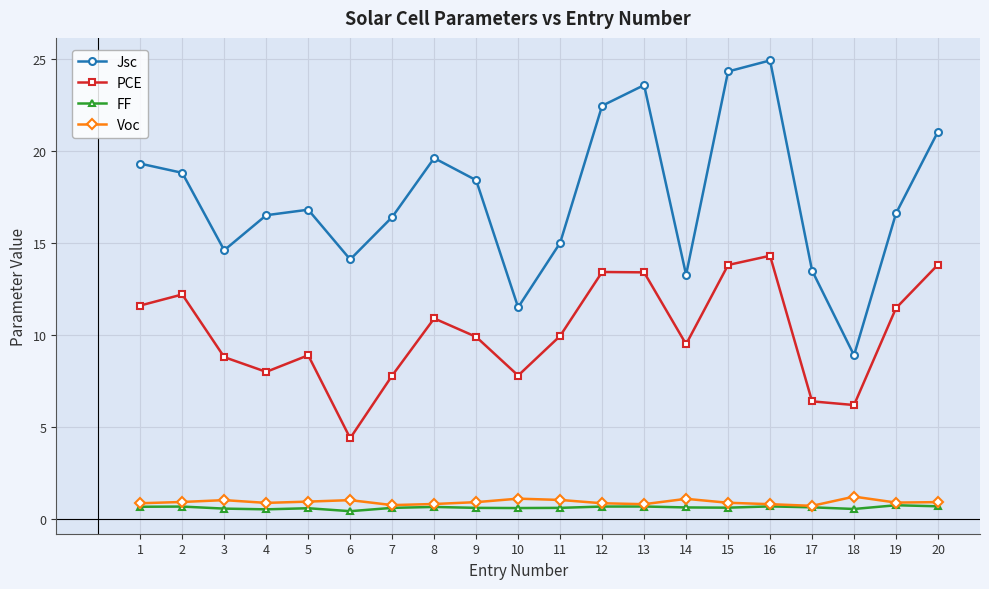

What is the value of the Jsc point at the 14th from the left?

13.3